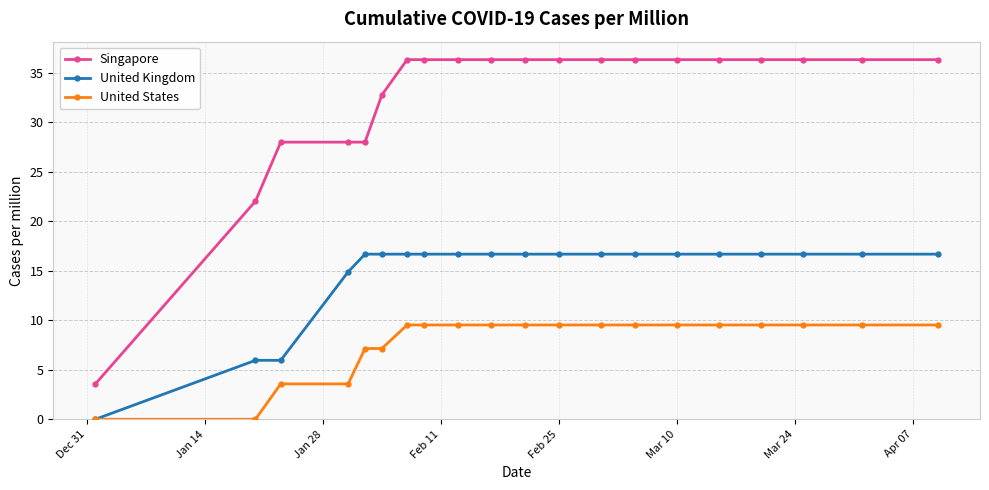

Rank the series by their maximum value, from highest to lowest.

Singapore, United Kingdom, United States